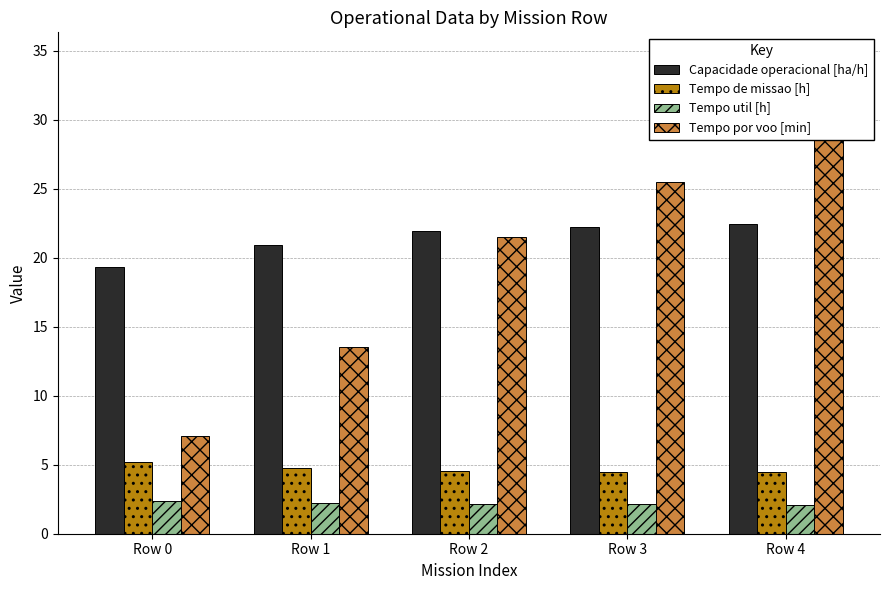

Which series has the largest total across all categories?

Capacidade operacional [ha/h]